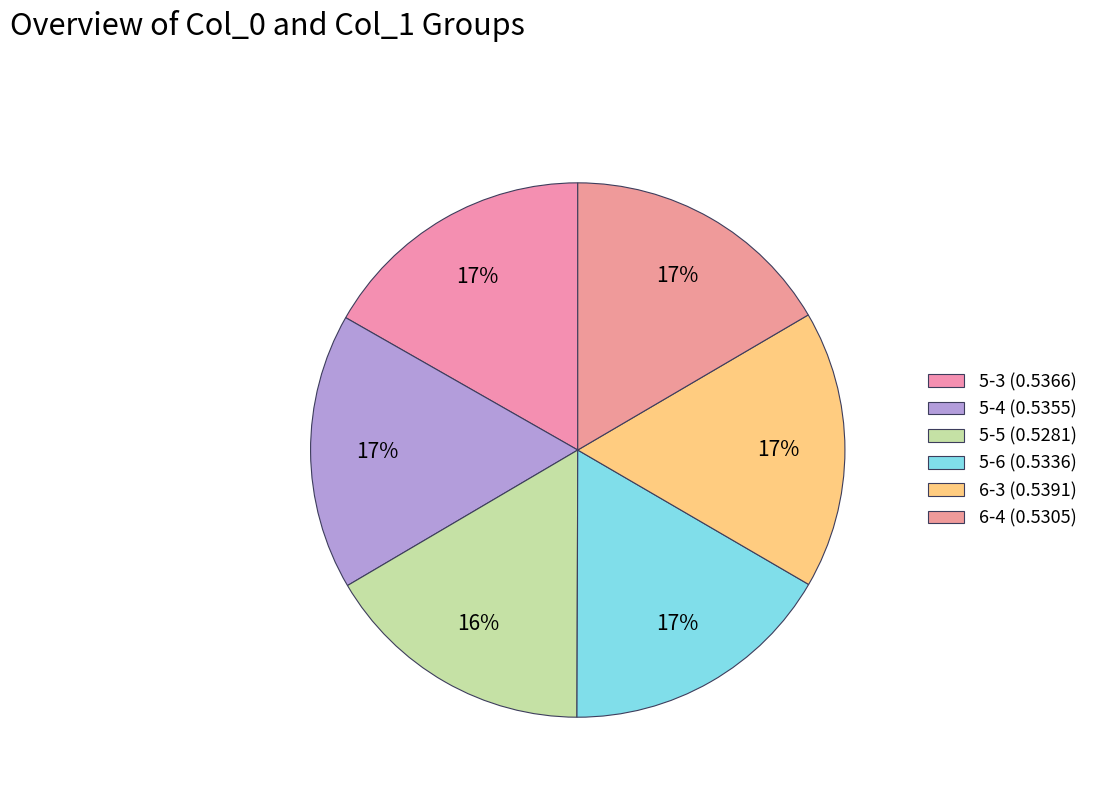

What percentage is NOT represented by 5-6?

83.3%